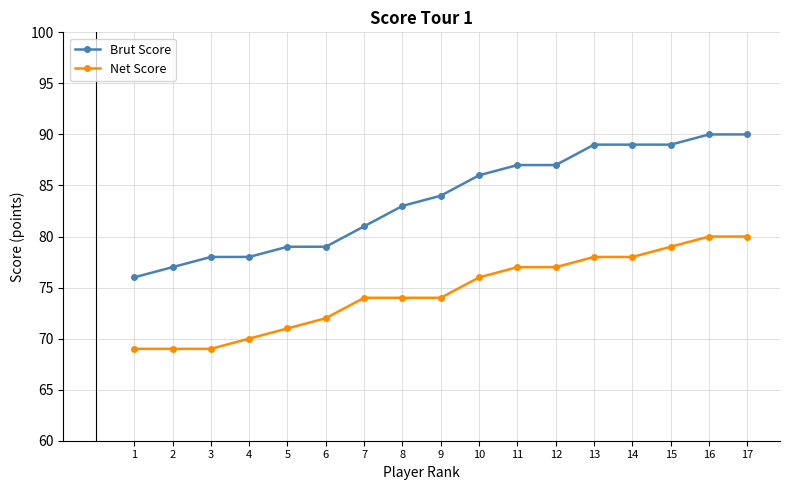

What is the lowest value of the Brut Score series?

76